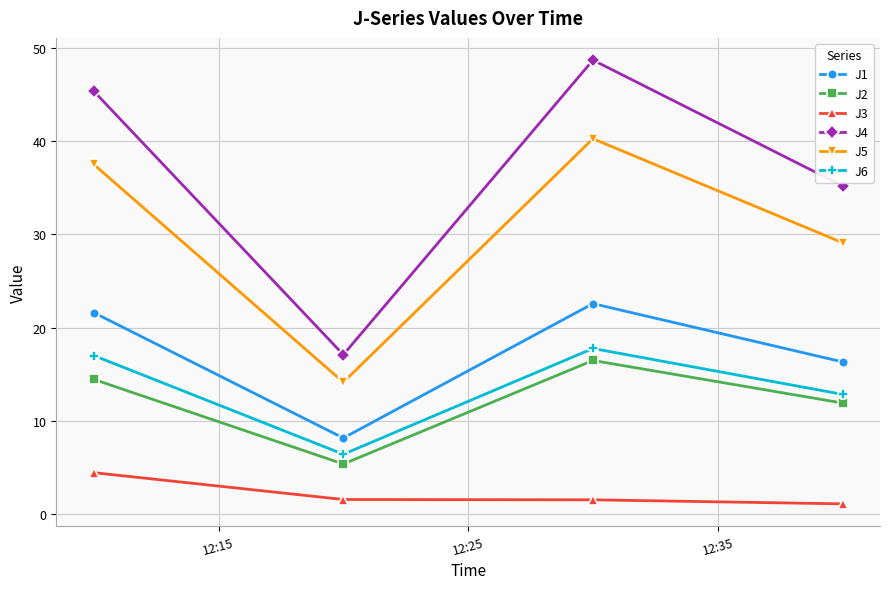

What is the value of the J6 point at the 1st from the left?

17.0